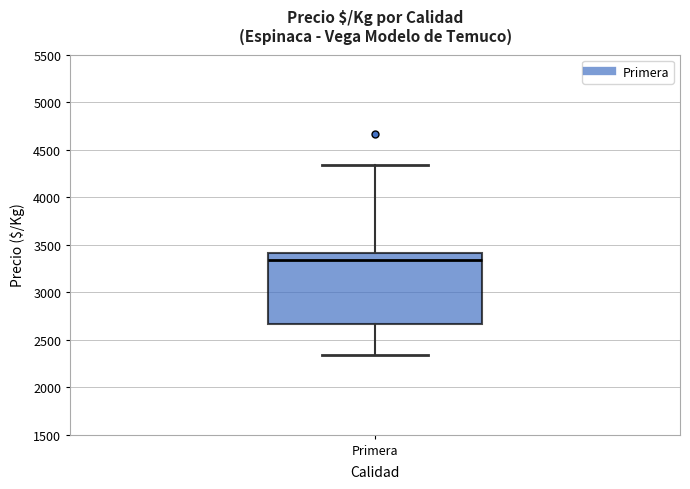

Where is the upper edge of the box for Primera on the y-axis? The values are not printed on the chart, so give them approximately, as read against the axis.

3400